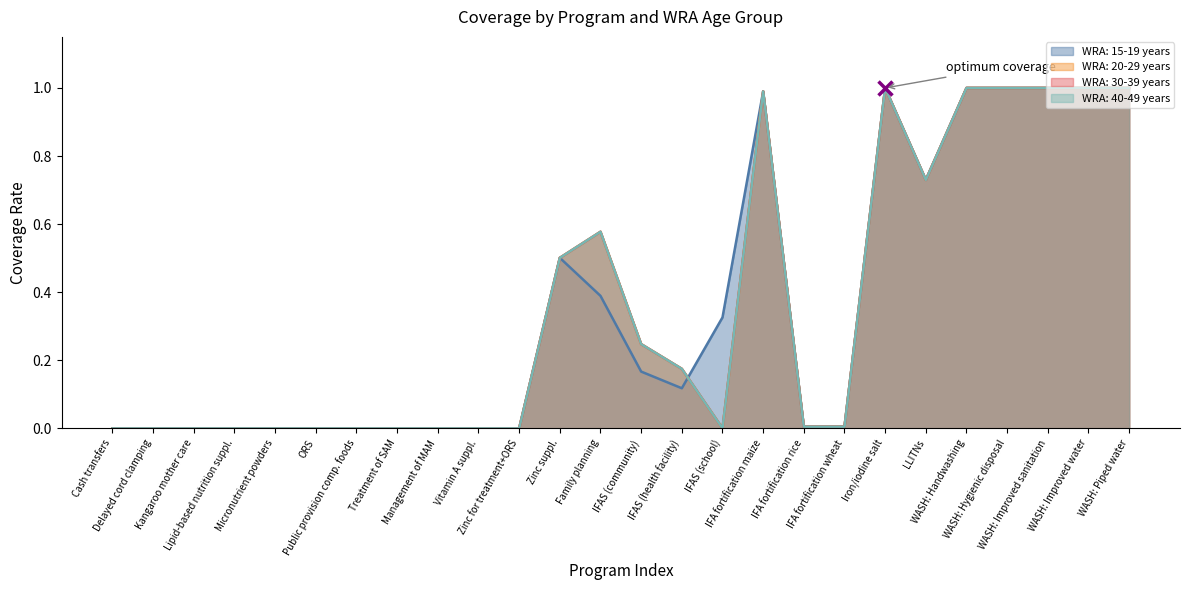

Which has a higher value, LLITNs or Kangaroo mother care?

LLITNs